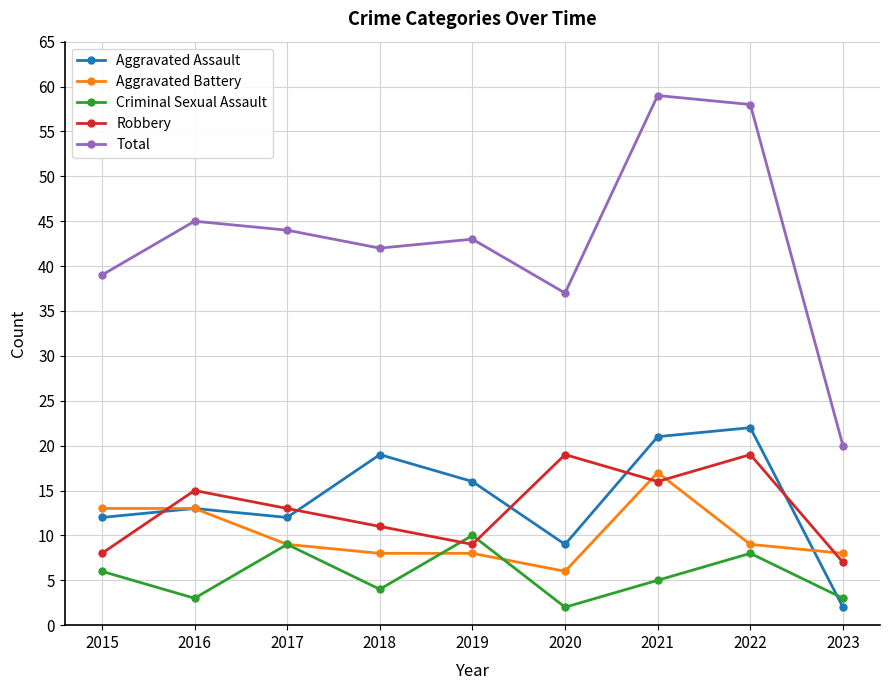

Does the chart display data point markers on the line(s)?

Yes